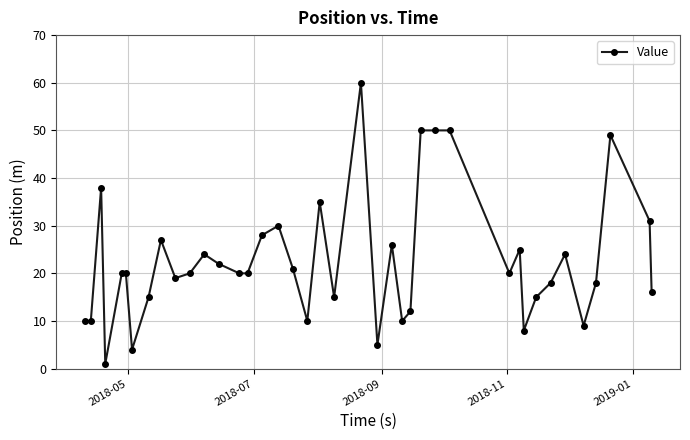

What is the difference between the maximum and minimum values?

59